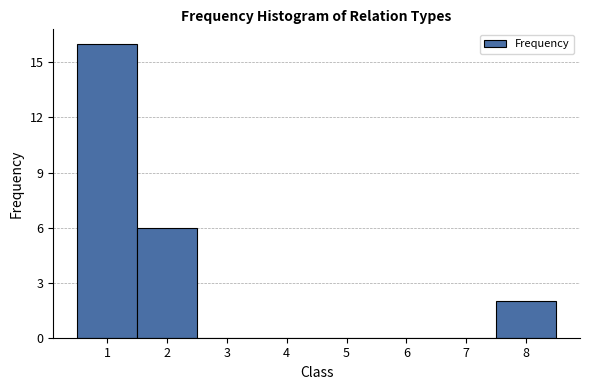

Reading left to right, what are all the values shown in this chart?

1=16	2=6	3=0	4=0	5=0	6=0	7=0	8=2